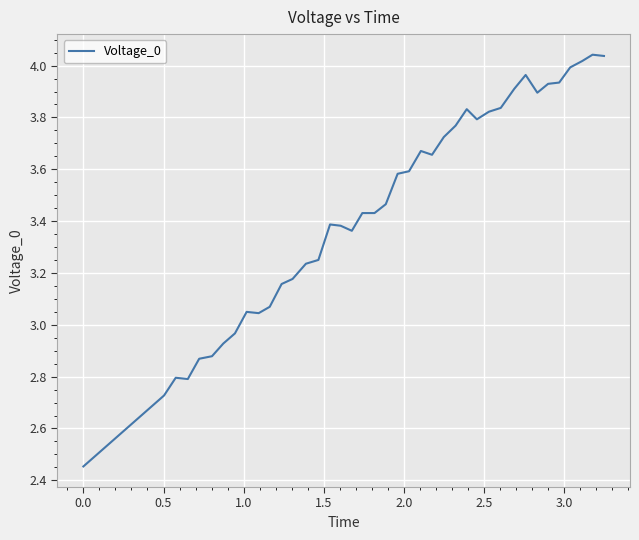

What is the difference between the maximum and minimum values?

1.6